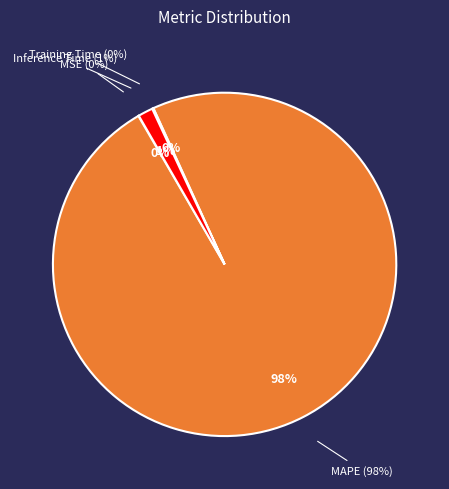

Which has a higher value, MAPE or Training Time?

MAPE